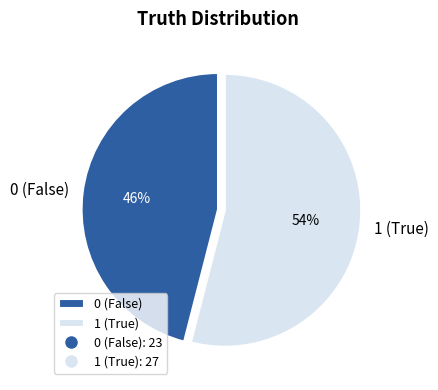

Which slice represents more than half of the pie?

1